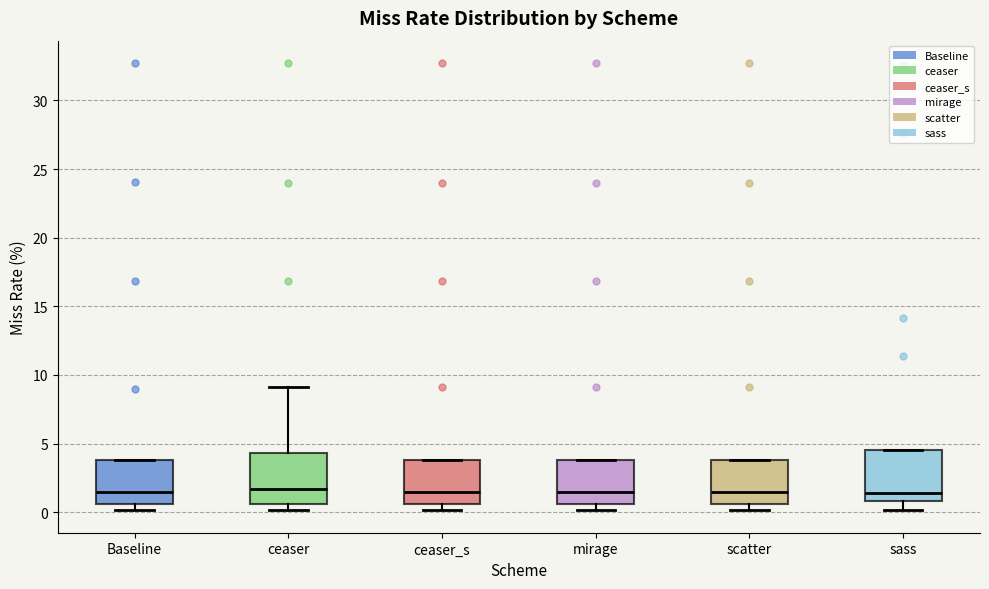

Where does the median line of the box for Baseline sit on the y-axis? The values are not printed on the chart, so give them approximately, as read against the axis.

1.5